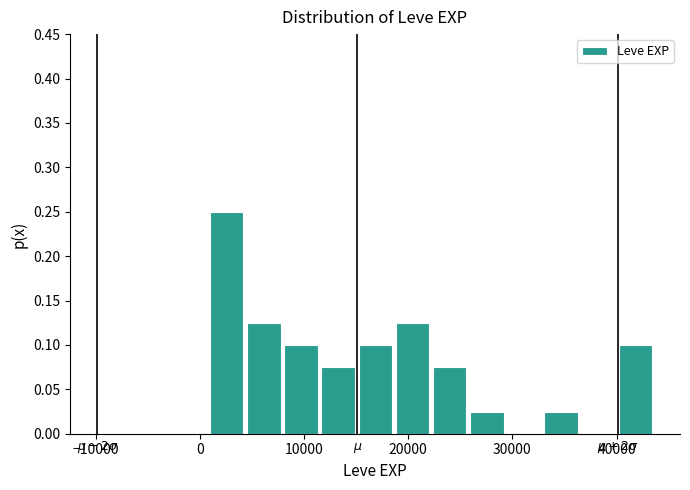

Read against the x-axis, roughly where is the centre of the tallest bar?

3000